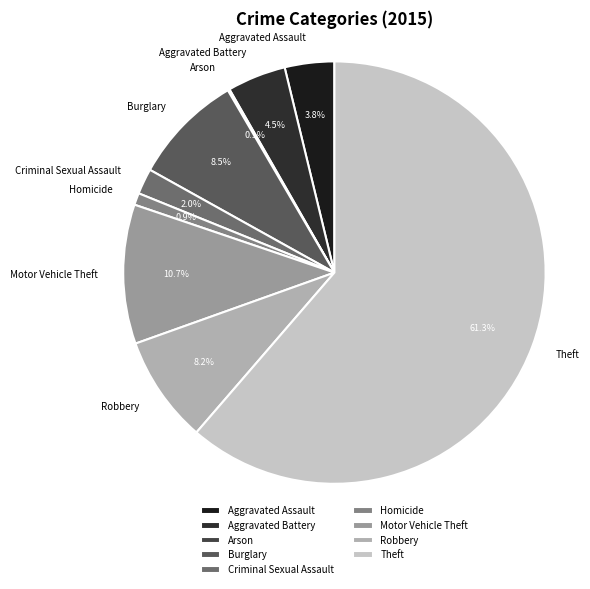

Does any single category account for the majority?

Yes